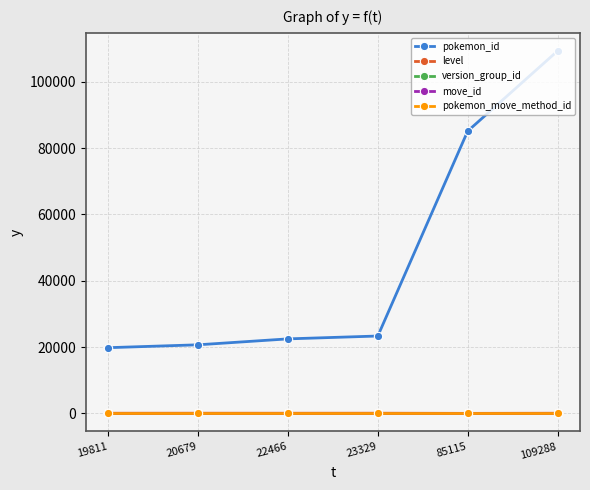

True or false: pokemon_move_method_id has a value of 1 at 20679.

False